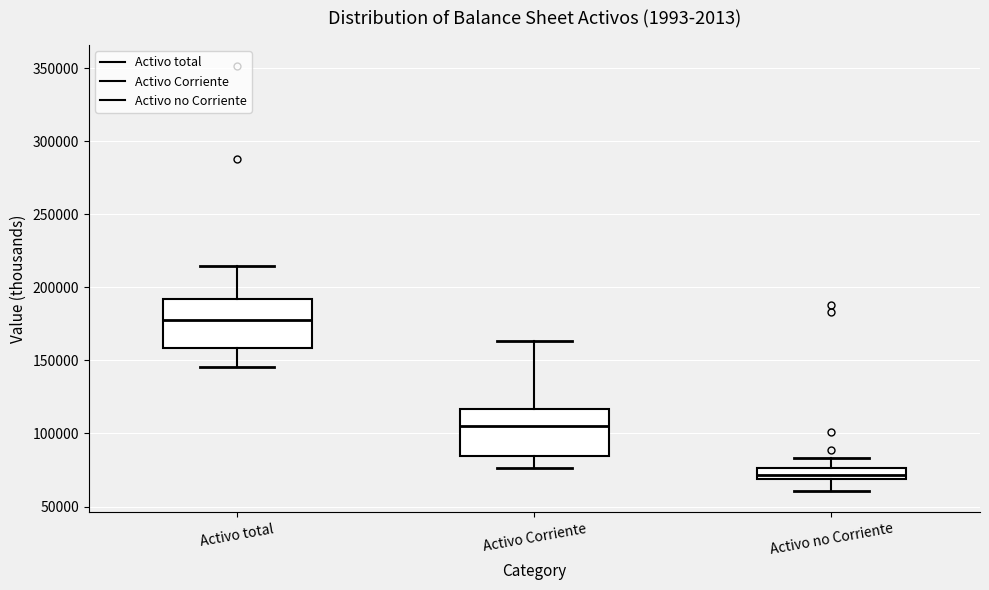

Which box's median line is the lowest?

Activo no Corriente